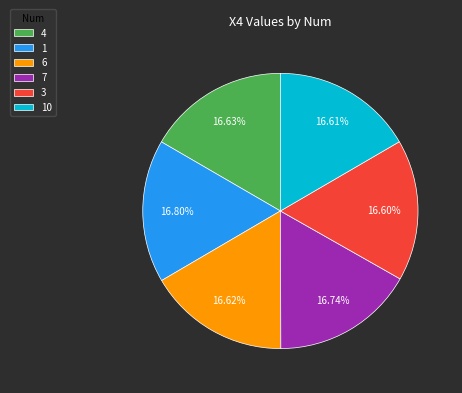

Approximately how many times larger is the value at 6 compared to 4?

1.0